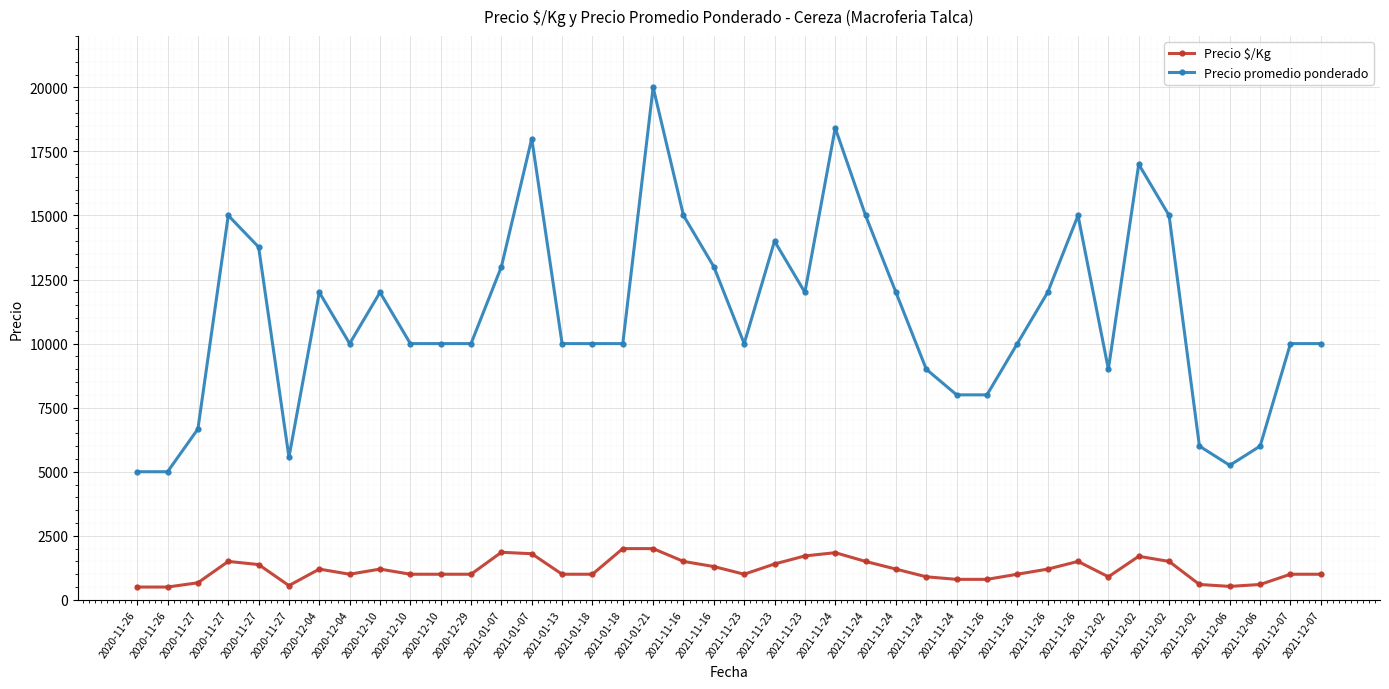

What are all the series names shown in the legend?

Precio $/Kg, Precio promedio ponderado